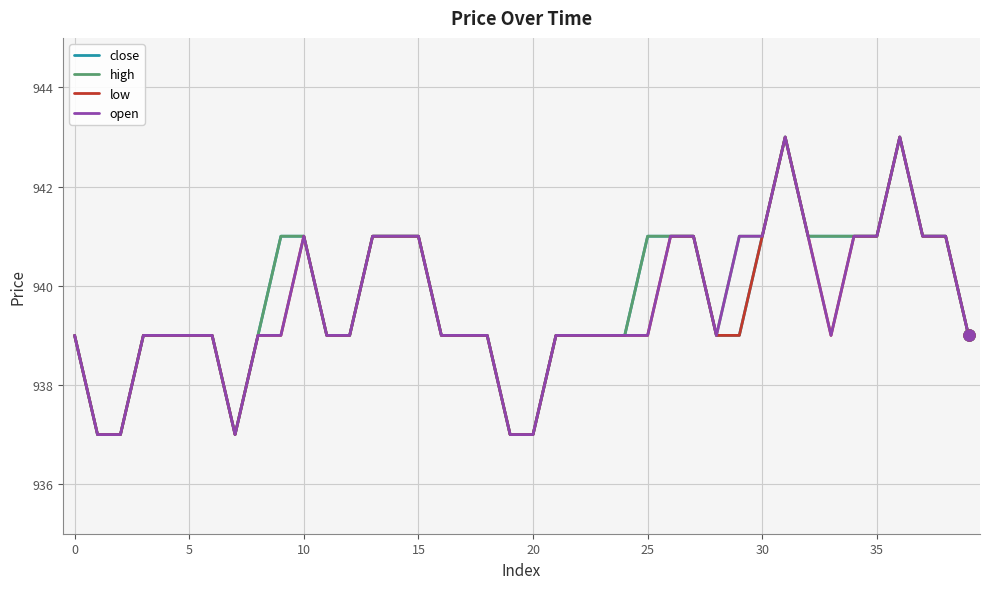

What is the minimum value shown in the chart?

937